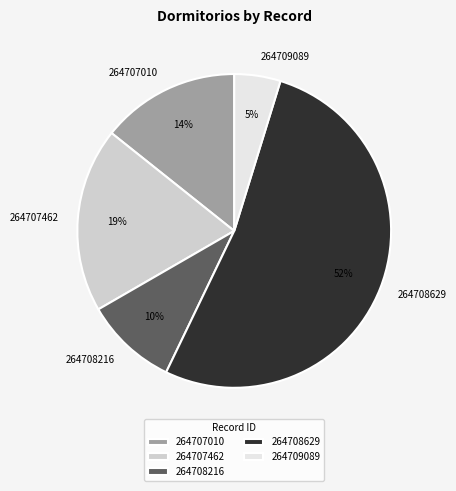

Rank the categories by value from lowest to highest.

264709089, 264708216, 264707010, 264707462, 264708629